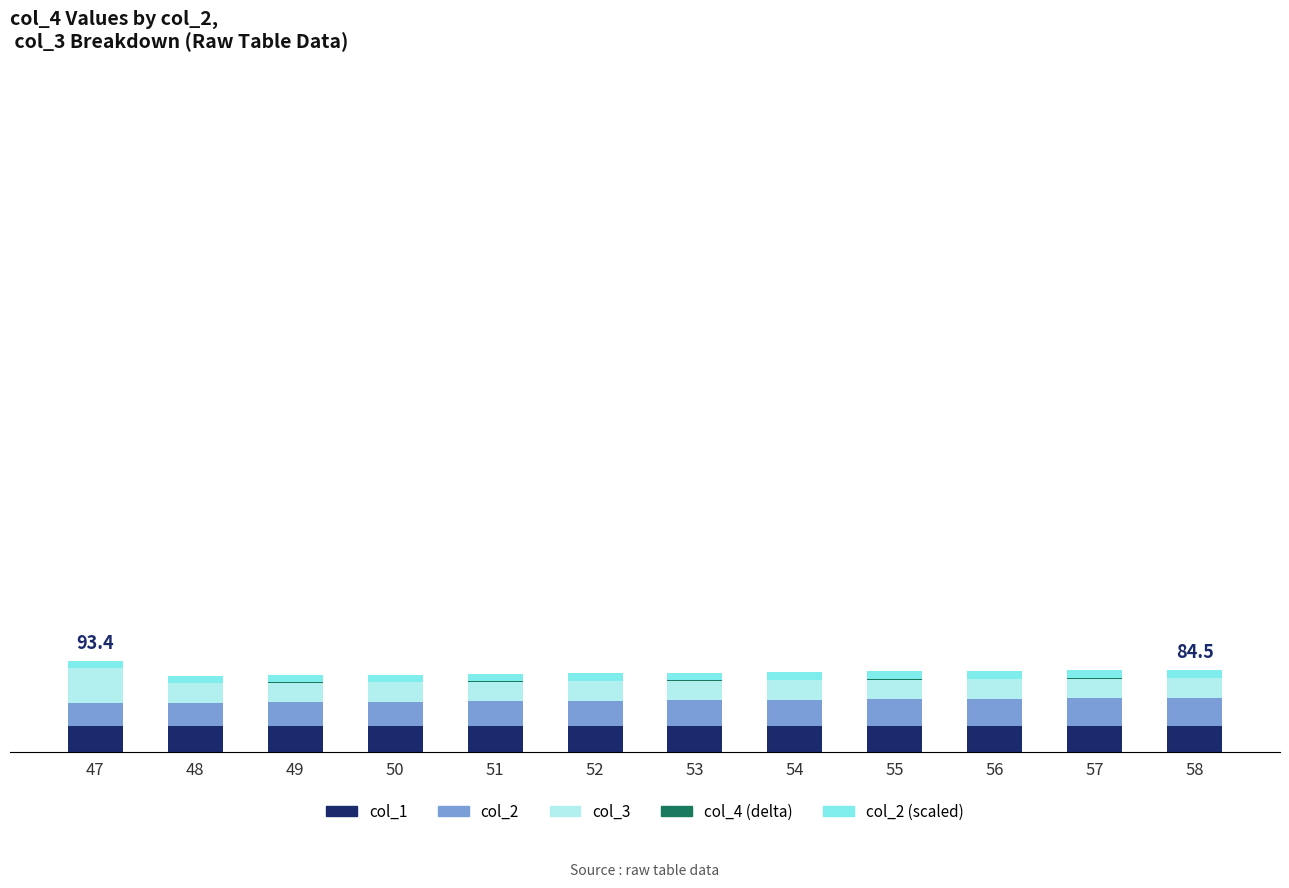

At how many categories does at least one series exceed 2?

12